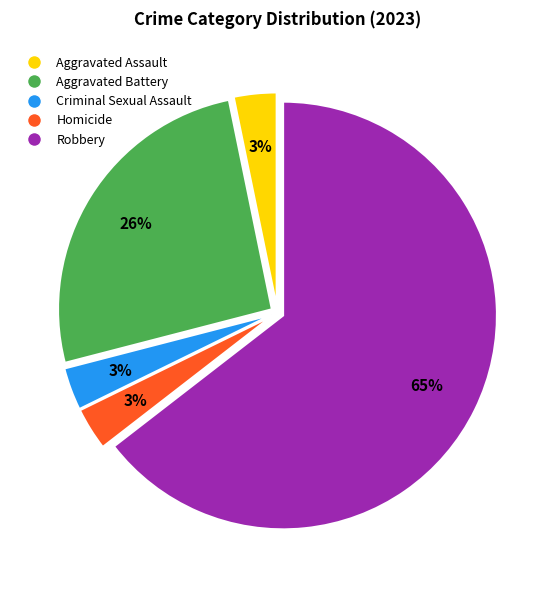

To the nearest percent, what is the combined percentage of Aggravated Assault and Homicide?

6%